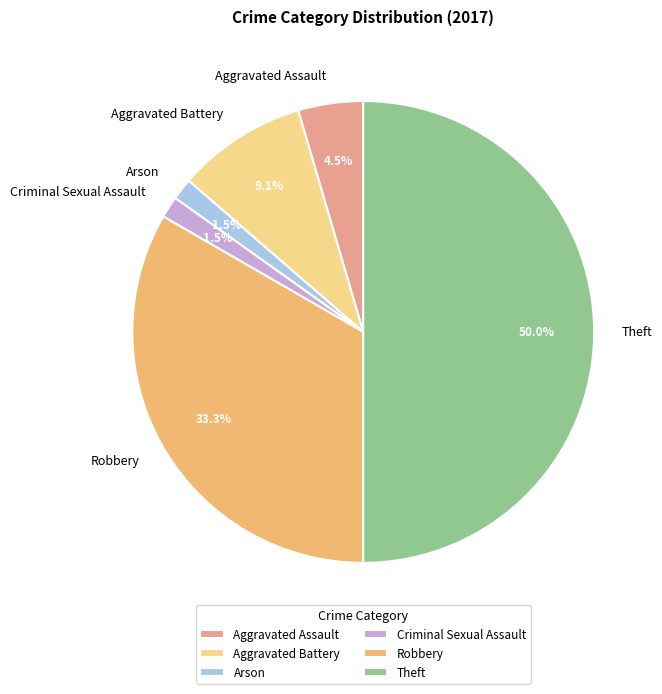

Does Aggravated Assault account for over 50% of the chart?

No